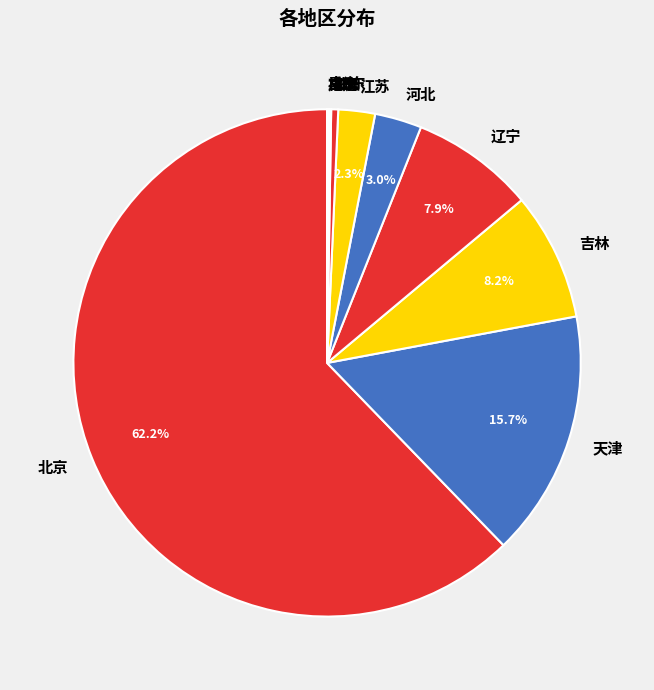

Is the sum of 江苏 and 北京 greater than half?

Yes